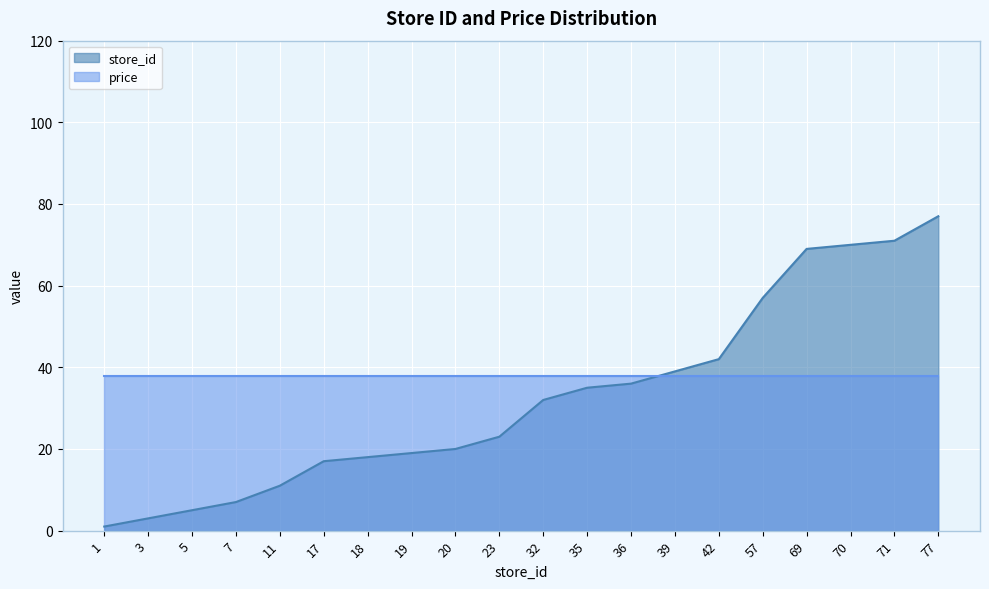

What is the average value?

33